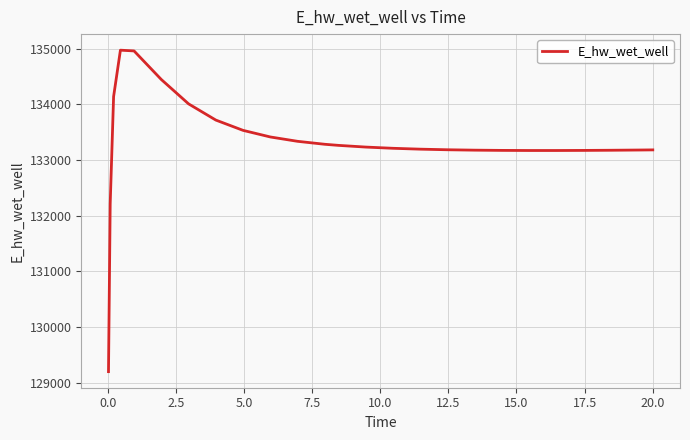

What is the difference between the maximum and minimum values?

5772.7